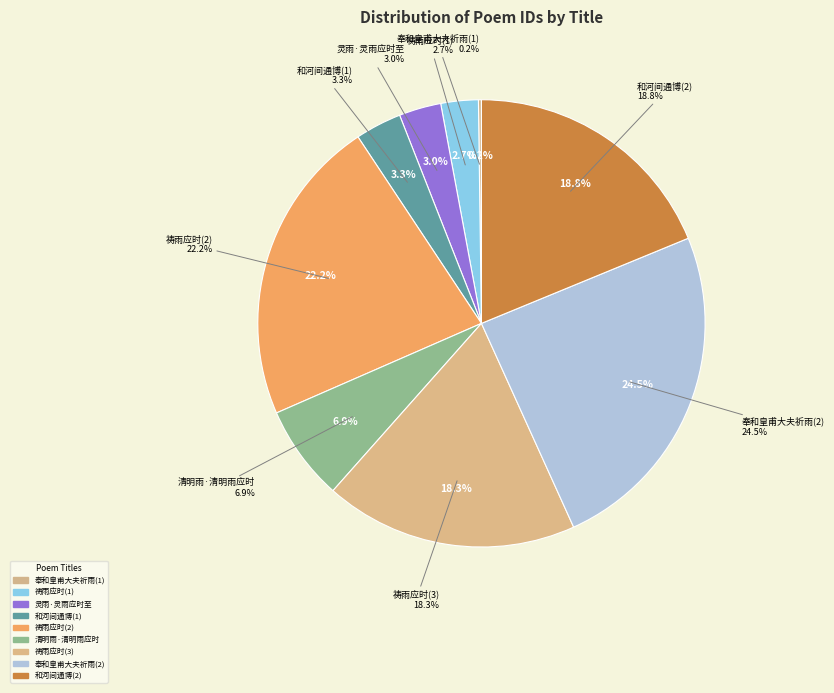

Which has a higher value, 和河间通博王太博见贶春雨应时雅什 or 和河间通博王太博见贶春雨应时雅什?

和河间通博王太博见贶春雨应时雅什